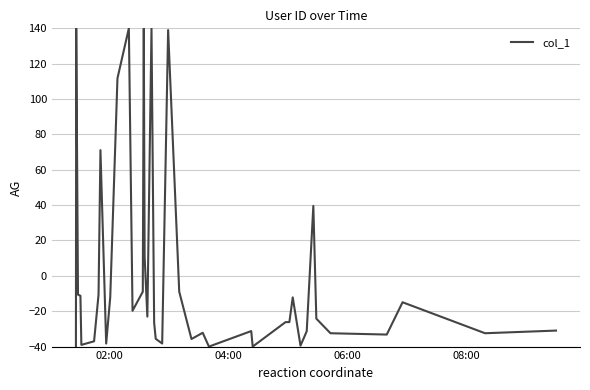

What is the smallest value displayed?

-40.0